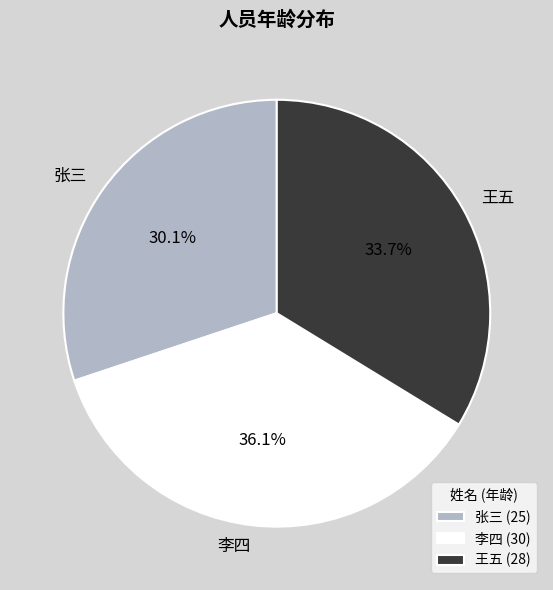

How many slices are in this pie chart?

3